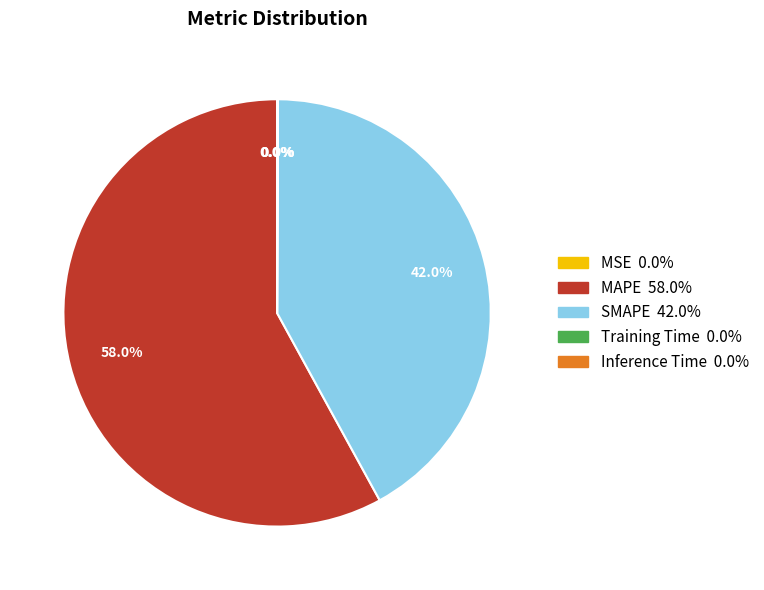

What is the majority slice?

MAPE